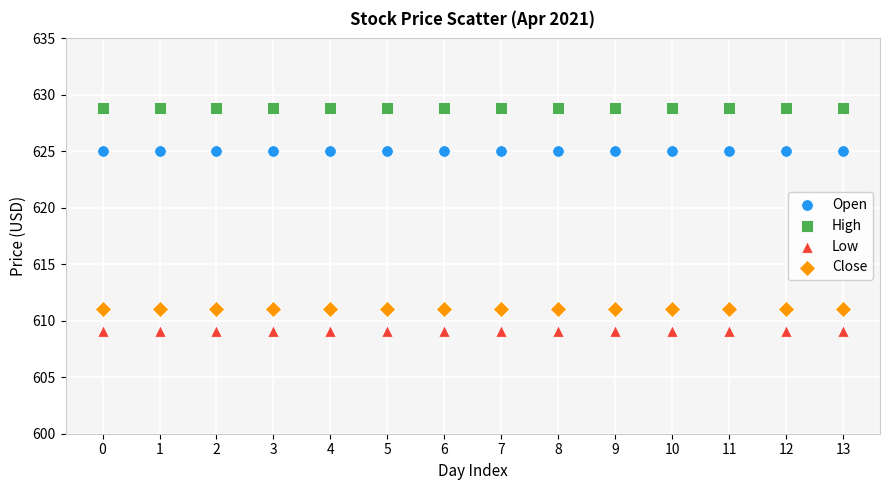

Which series reaches the minimum Y coordinate?

Low